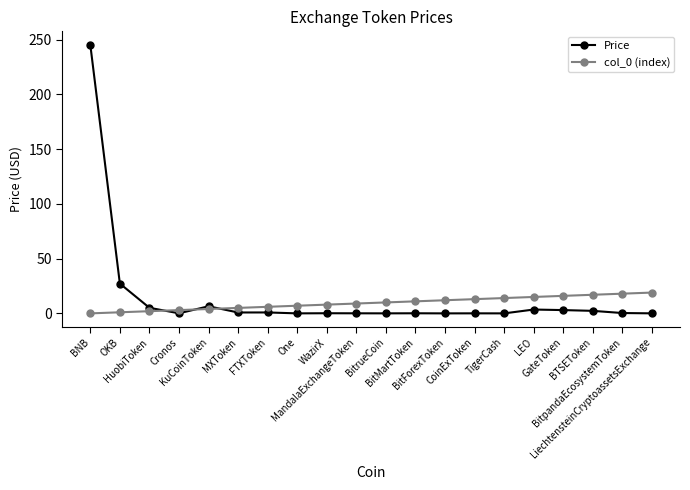

What is the value of the col_0 (index) point at the 7th from the left?

6.0